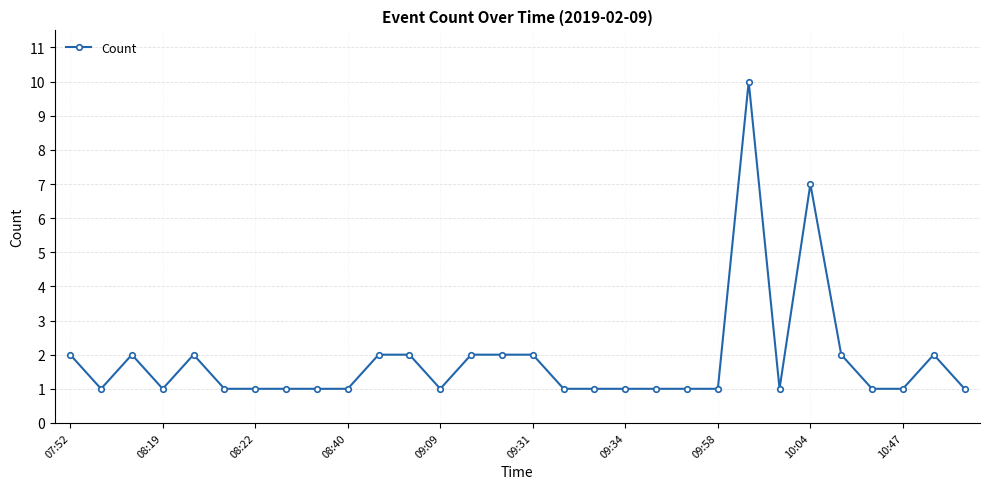

True or false: the data has more than 1 interior local peaks.

True